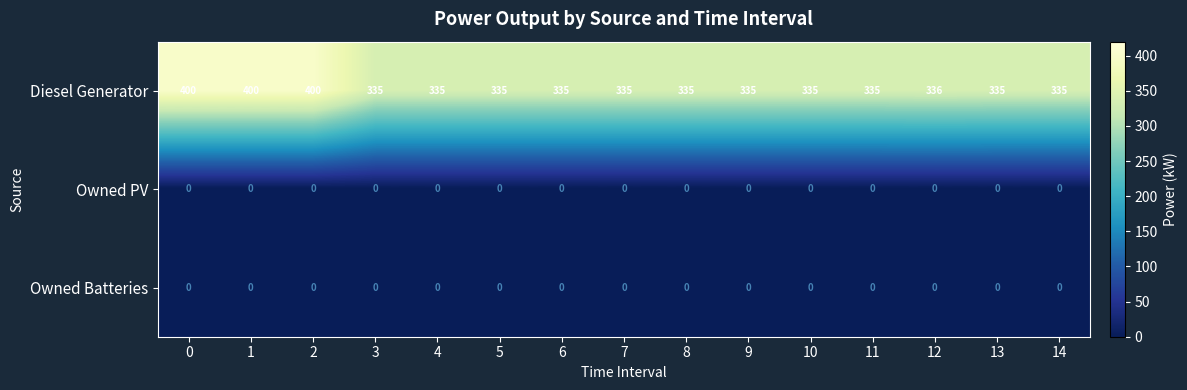

Which series has the largest total across all categories?

Diesel Generator